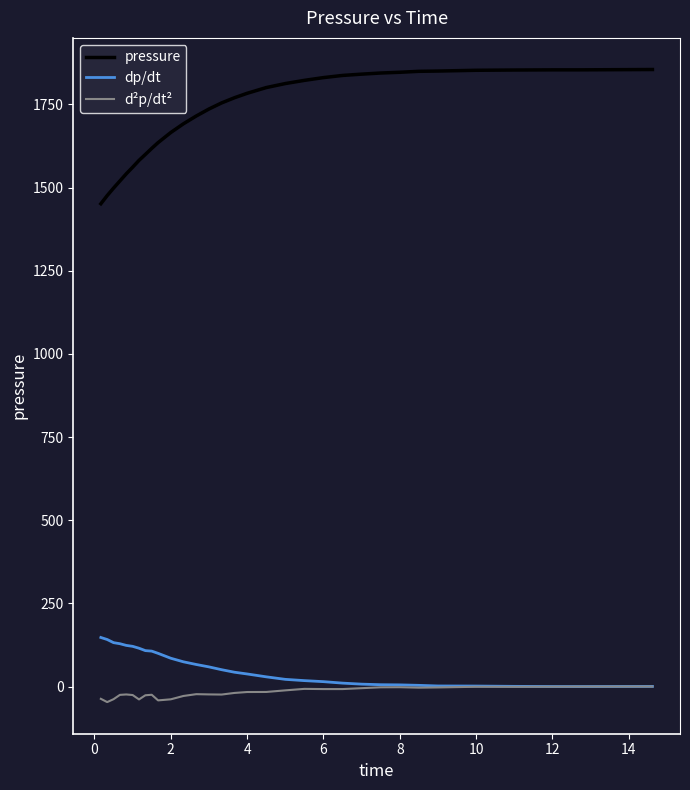

List the series in order of their peak value, highest first.

pressure, dp/dt, d²p/dt²